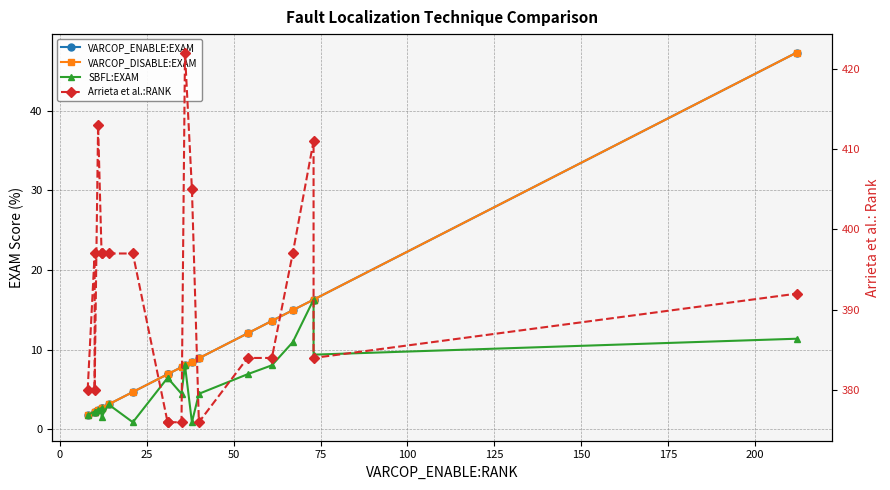

What is the difference between the maximum and minimum values in the VARCOP_DISABLE:EXAM series?

45.5